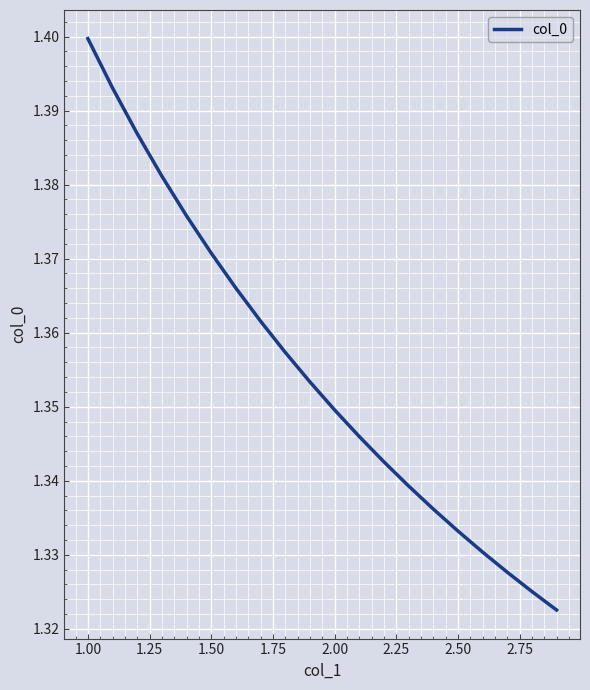

How many lines are shown in the chart?

1